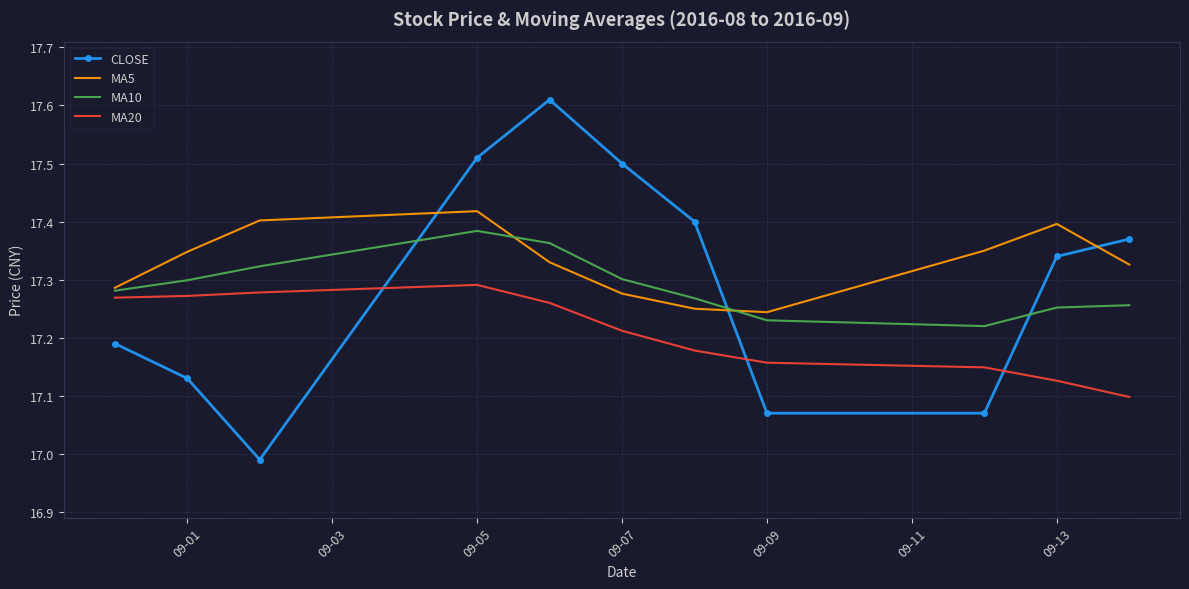

Which series has the largest range (max minus min)?

CLOSE